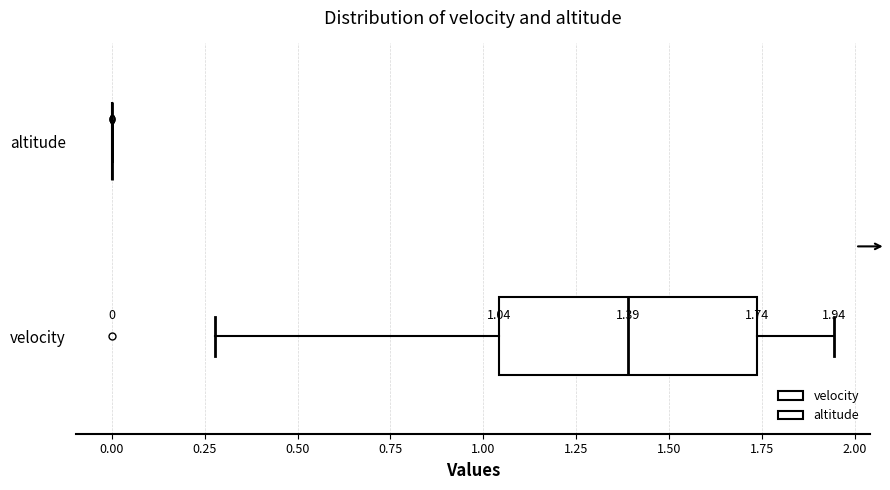

Comparing the boxes themselves (not the whiskers), which one is the widest?

velocity